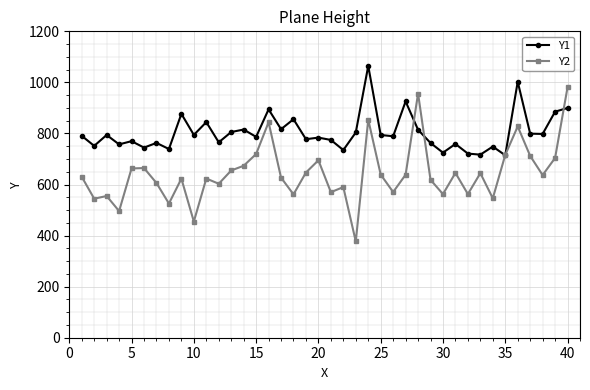

What is the difference between the second highest and minimum values in the Y1 series?

288.2